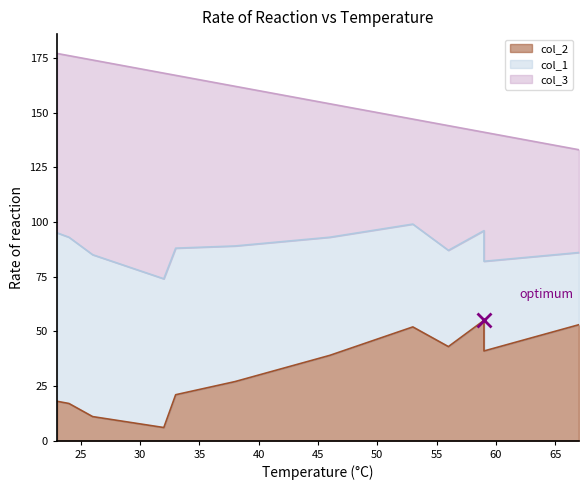

List the series in order of their overall mean, highest first.

col_3, col_1, col_2